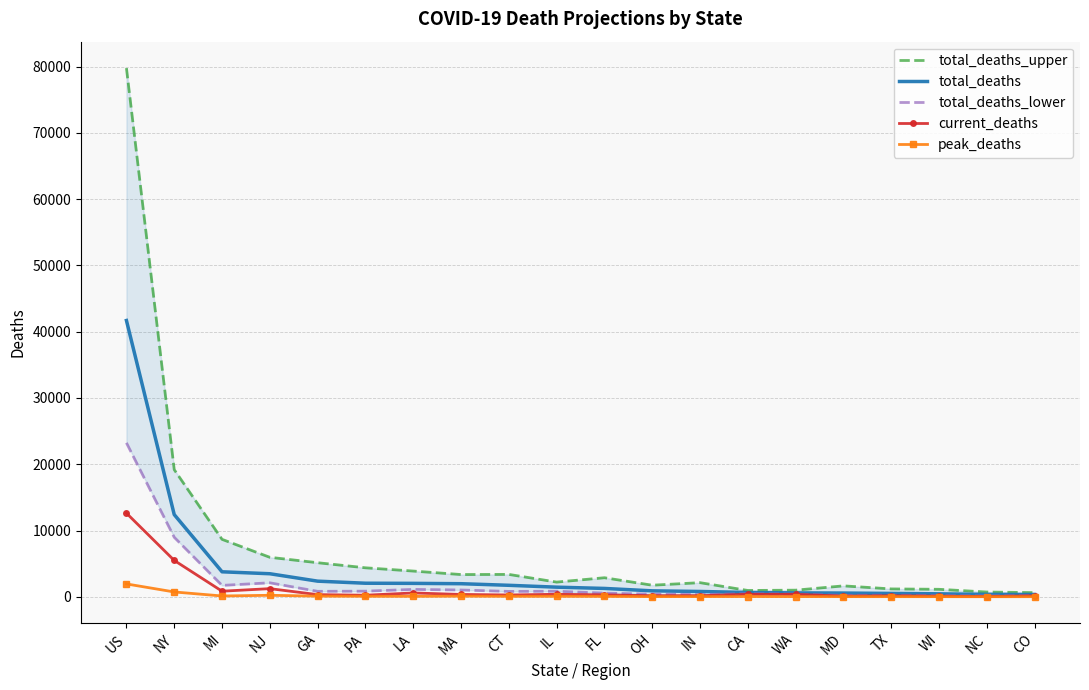

Reading left to right, transcribe all the data shown in this chart.

total_deaths_upper: US=79771	NY=19183	MI=8669	NJ=5960	GA=5144	PA=4376	LA=3884	MA=3359	CT=3380	IL=2219	FL=2877	OH=1749	IN=2134	CA=955	WA=1001	MD=1650	TX=1190	WI=1132	NC=721	CO=630
total_deaths: US=41689	NY=12403	MI=3773	NJ=3480	GA=2361	PA=2049	LA=2029	MA=1977	CT=1736	IL=1455	FL=1263	OH=899	IN=805	CA=654	WA=589	MD=563	TX=511	WI=451	NC=366	CO=350
total_deaths_lower: US=23232	NY=8980	MI=1721	NJ=2112	GA=826	PA=852	LA=1116	MA=1028	CT=813	IL=841	FL=554	OH=396	IN=340	CA=483	WA=409	MD=213	TX=246	WI=190	NC=130	CO=216
current_deaths: US=12621	NY=5489	MI=845	NJ=1232	GA=329	PA=240	LA=582	MA=356	CT=277	IL=380	FL=296	OH=167	IN=173	CA=374	WA=372	MD=103	TX=154	WI=92	NC=46	CO=150
peak_deaths: US=1943	NY=731	MI=125	NJ=229	GA=100	PA=78	LA=70	MA=96	CT=71	IL=73	FL=60	OH=26	IN=34	CA=43	WA=34	MD=24	TX=22	WI=19	NC=13	CO=18